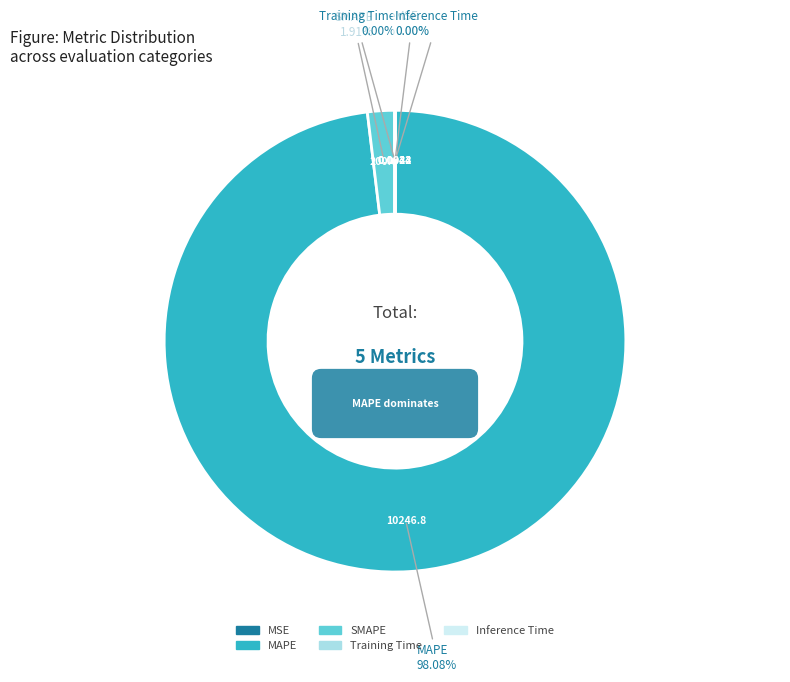

How many slices are in this pie chart?

5